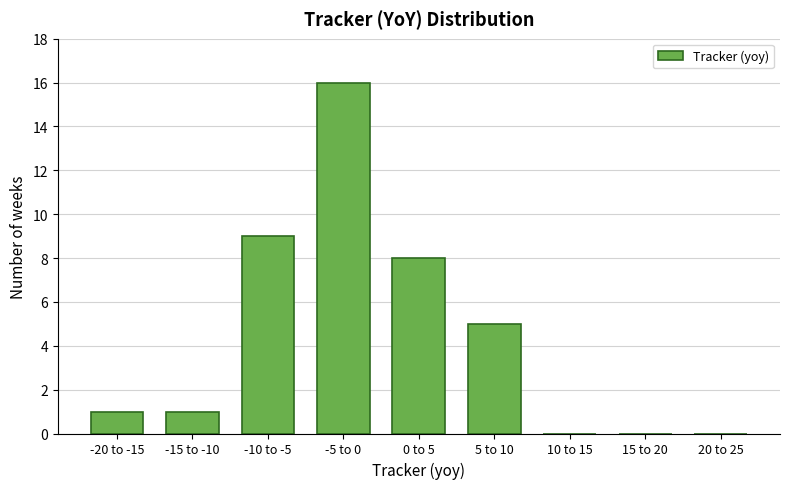

Reading left to right, list all the values displayed in this chart.

-20 to -15=1	-15 to -10=1	-10 to -5=9	-5 to 0=16	0 to 5=8	5 to 10=5	10 to 15=0	15 to 20=0	20 to 25=0